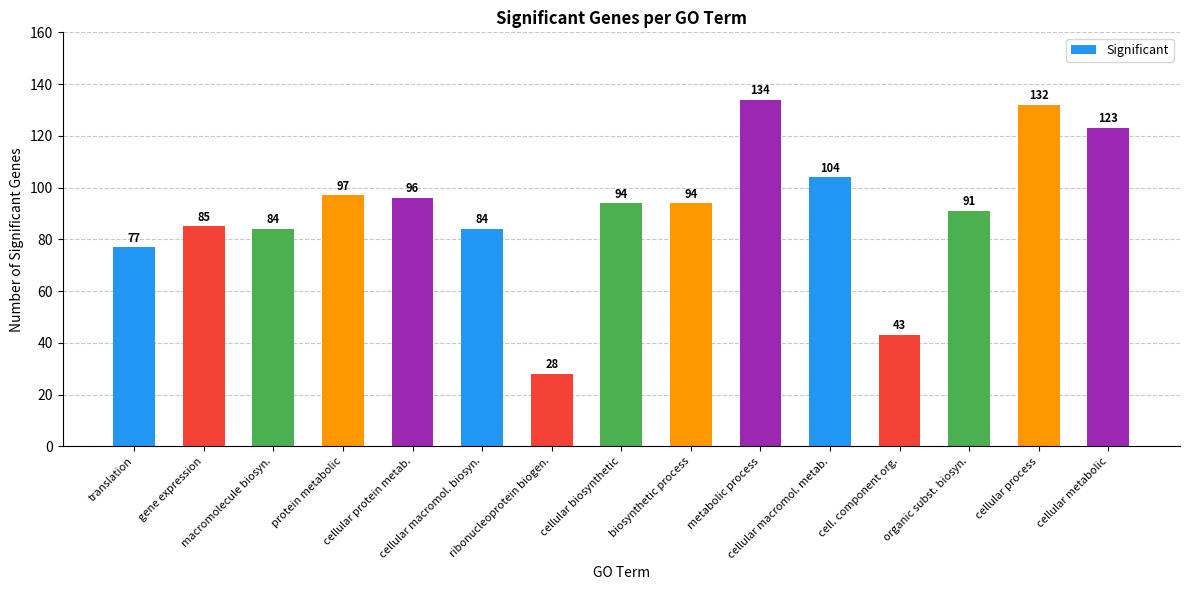

What is the label of the 11th bar from the left?

cellular macromol. metab.